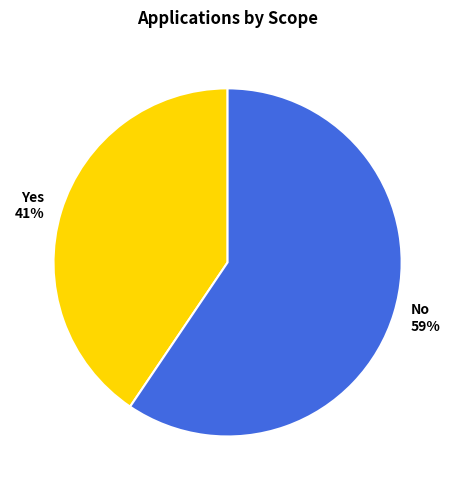

What is the majority slice?

No